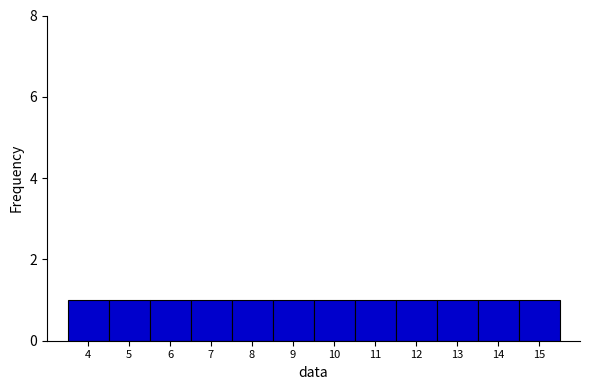

Reading left to right, list every bar in this chart as the range it spans on the x-axis followed by its height. The values are not printed on the chart, so give them approximately, as read against the axis.

3.5 to 4.5: 1
4.5 to 5.5: 1
5.5 to 6.5: 1
6.5 to 7.5: 1
7.5 to 8.5: 1
8.5 to 9.5: 1
9.5 to 10.5: 1
10.5 to 11.5: 1
11.5 to 12.5: 1
12.5 to 13.5: 1
13.5 to 14.5: 1
14.5 to 15.5: 1